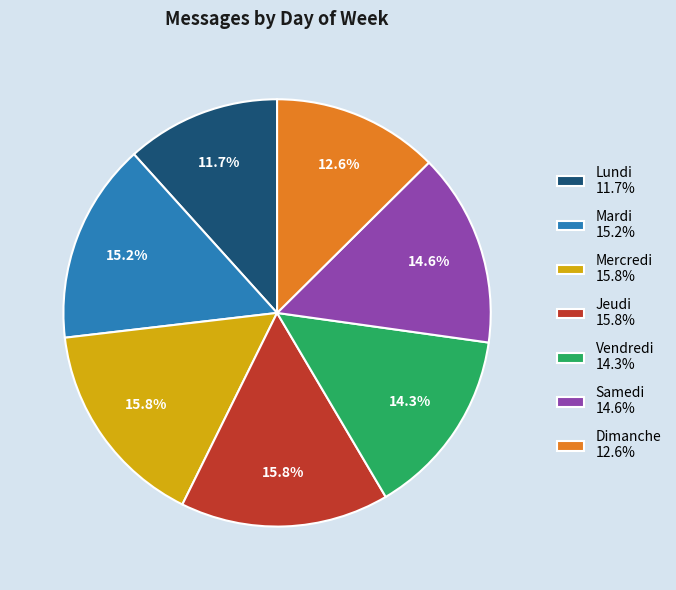

How many segments does this pie chart have?

7